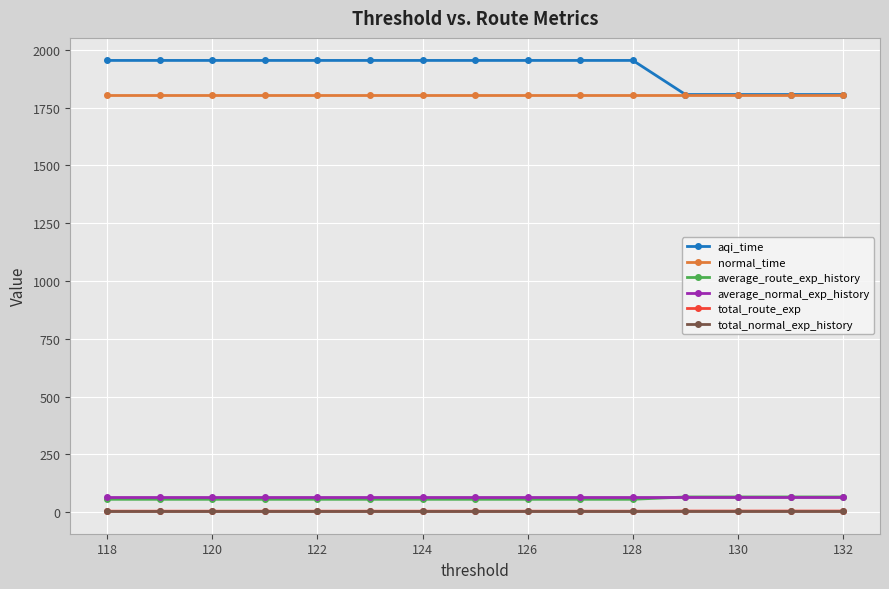

What is the maximum value for aqi_time?

1954.3